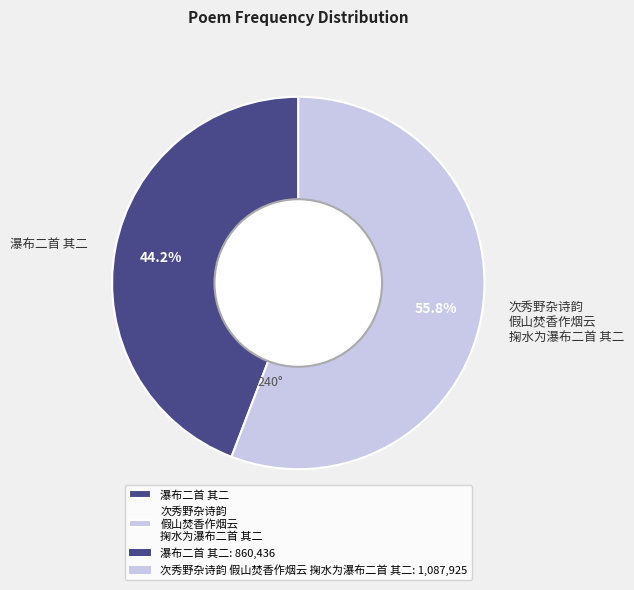

To the nearest percent, what is the average slice percentage?

50%